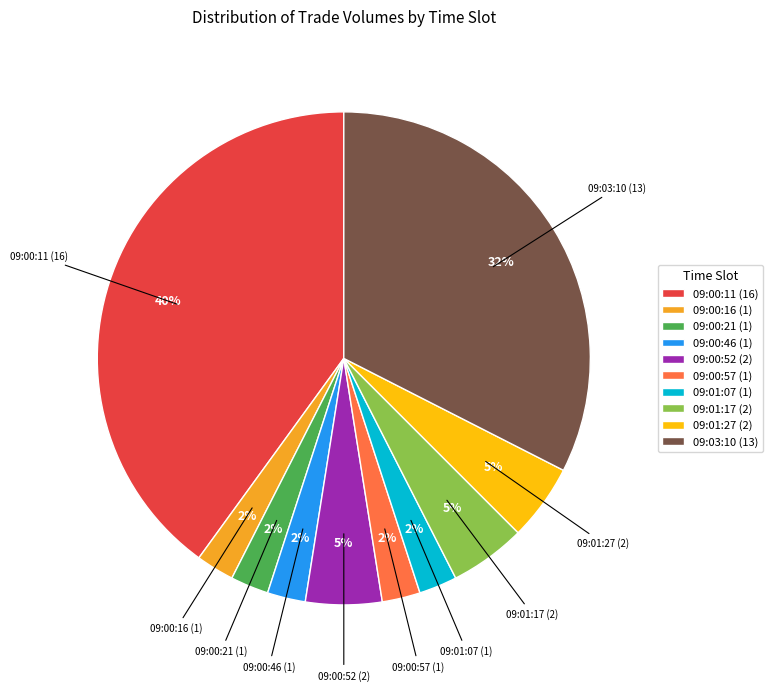

To the nearest percent, what is the average slice percentage?

10%